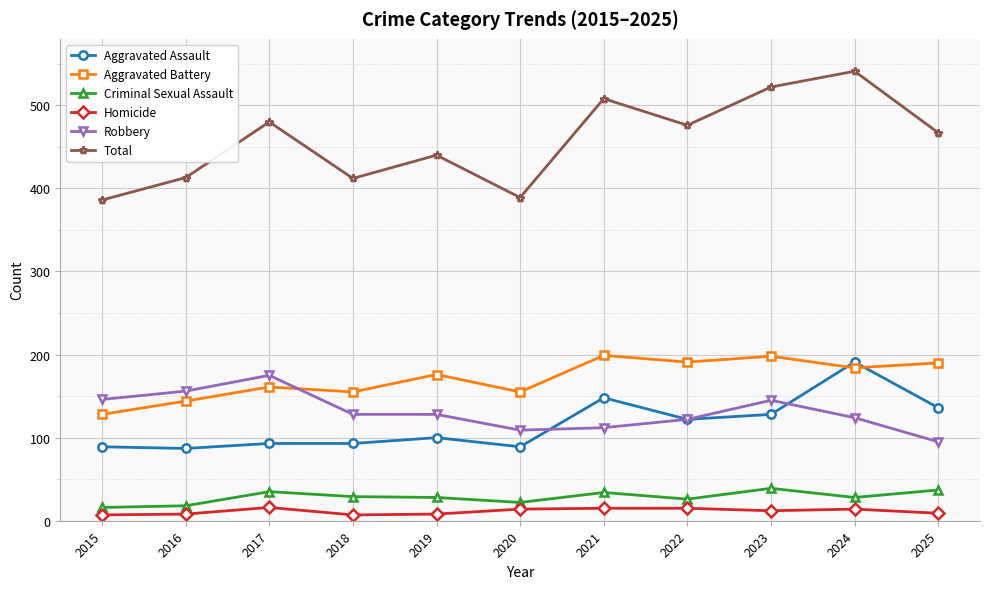

How many lines are shown in the chart?

6